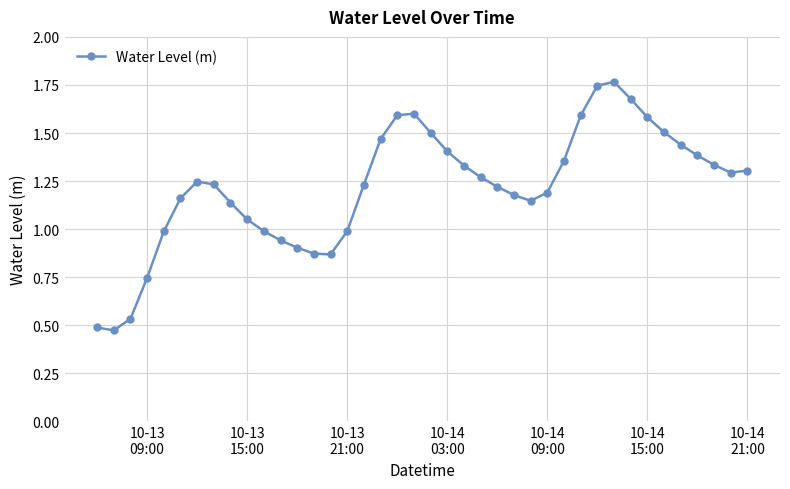

True or false: there are more than 0 points higher than both neighbors.

True